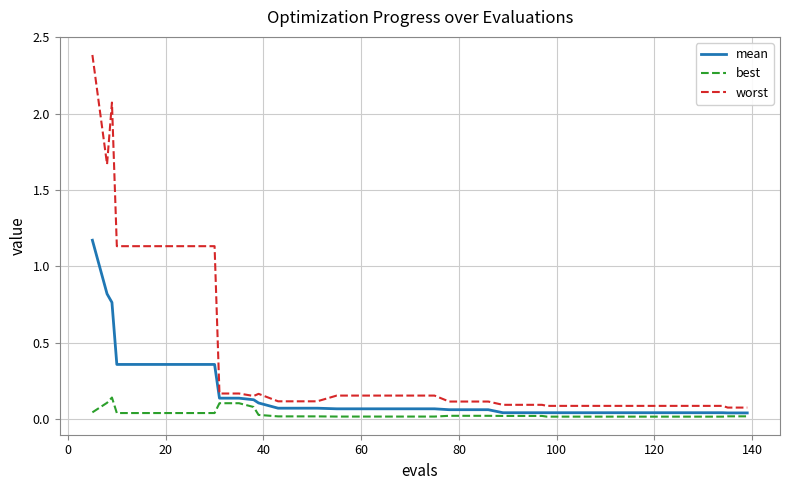

True or false: best and worst intersect in this chart.

False